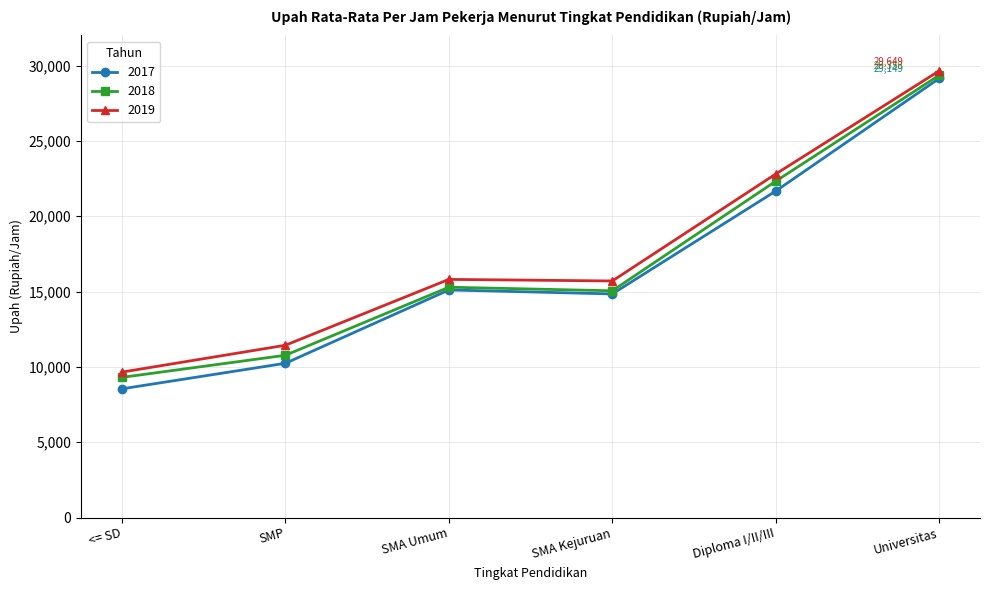

What is the label of the 3rd point from the right?

SMA Kejuruan